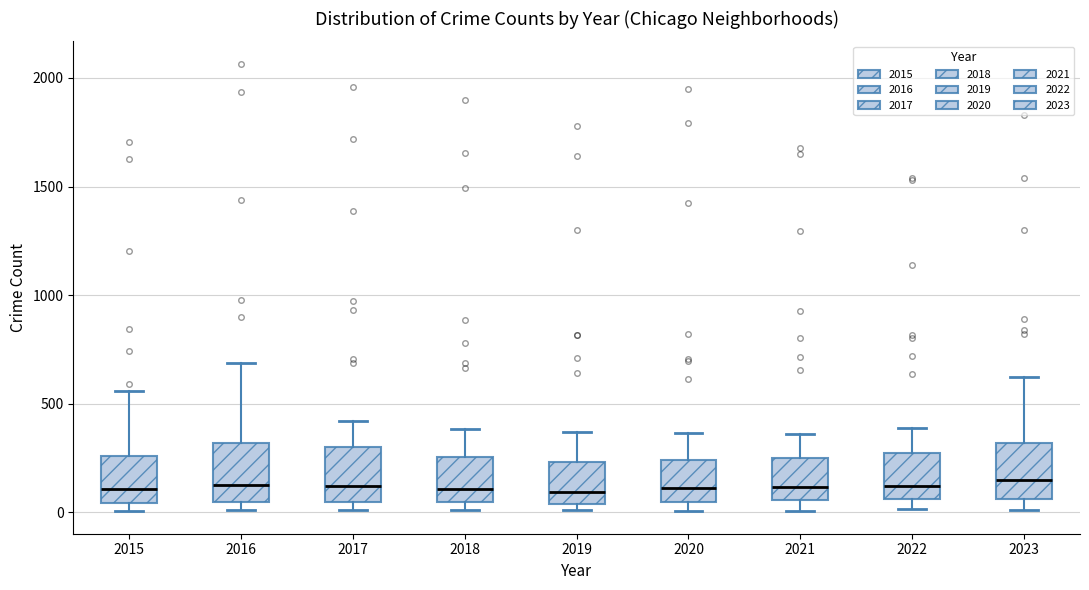

Reading left to right, read every box against the y-axis: the position of its median line, the range the box covers, and the ends of its whiskers. The values are not printed on the chart, so give them approximately, as read against the axis.

2015: median 100, box 50 to 250, whiskers 0 to 550
2016: median 100, box 50 to 300, whiskers 0 to 700
2017: median 100, box 50 to 300, whiskers 0 to 400
2018: median 100, box 50 to 250, whiskers 0 to 400
2019: median 100, box 50 to 250, whiskers 0 to 350
2020: median 100, box 50 to 250, whiskers 0 to 350
2021: median 100, box 50 to 250, whiskers 0 to 350
2022: median 100, box 50 to 250, whiskers 0 to 400
2023: median 150, box 50 to 300, whiskers 0 to 600